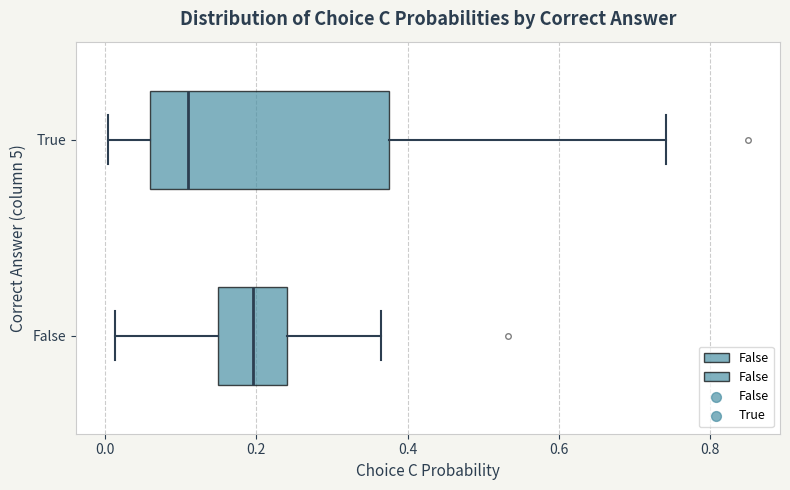

Which box is the widest, from its left edge to its right edge?

True